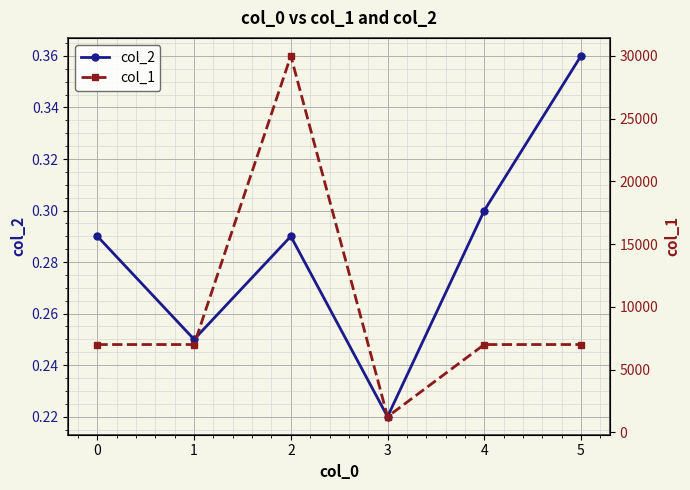

At which category does col_2 reach its first local peak?

2